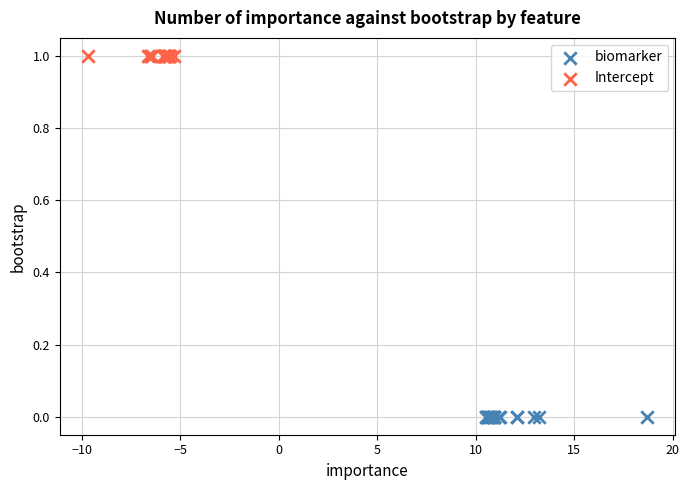

What are all the series names shown in the legend?

biomarker, Intercept